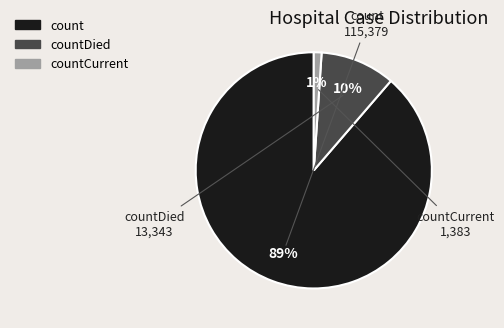

Is there a majority slice in this chart?

Yes